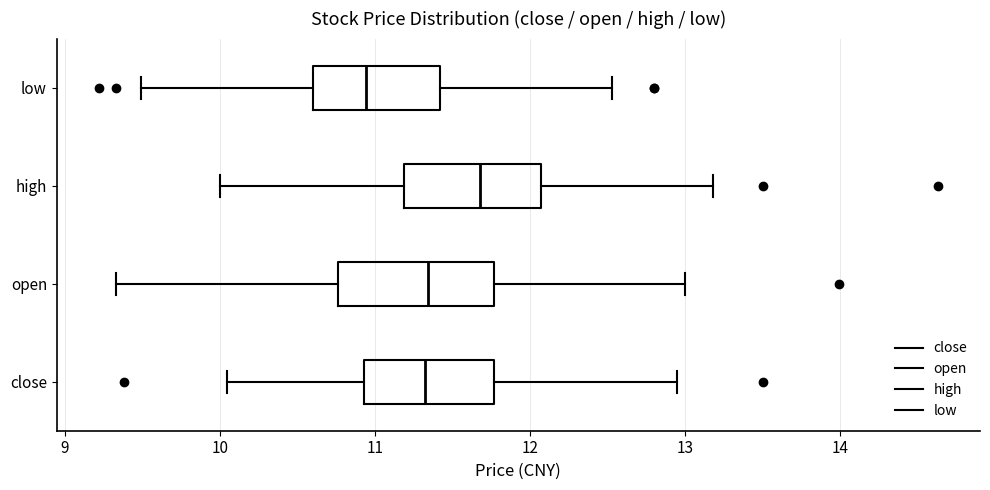

Reading bottom to top, read every box against the x-axis: the position of its median line, the range the box covers, and the ends of its whiskers. The values are not printed on the chart, so give them approximately, as read against the axis.

close: median 11.3, box 10.9 to 11.8, whiskers 10.1 to 13.0
open: median 11.3, box 10.8 to 11.8, whiskers 9.3 to 13.0
high: median 11.7, box 11.2 to 12.1, whiskers 10.0 to 13.2
low: median 10.9, box 10.6 to 11.4, whiskers 9.5 to 12.5